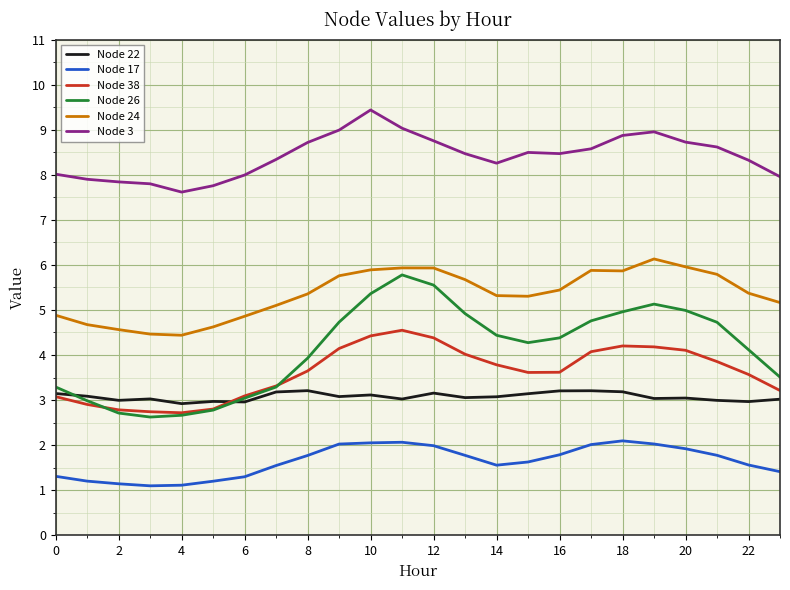

Which series has the largest total across all categories?

Node 3